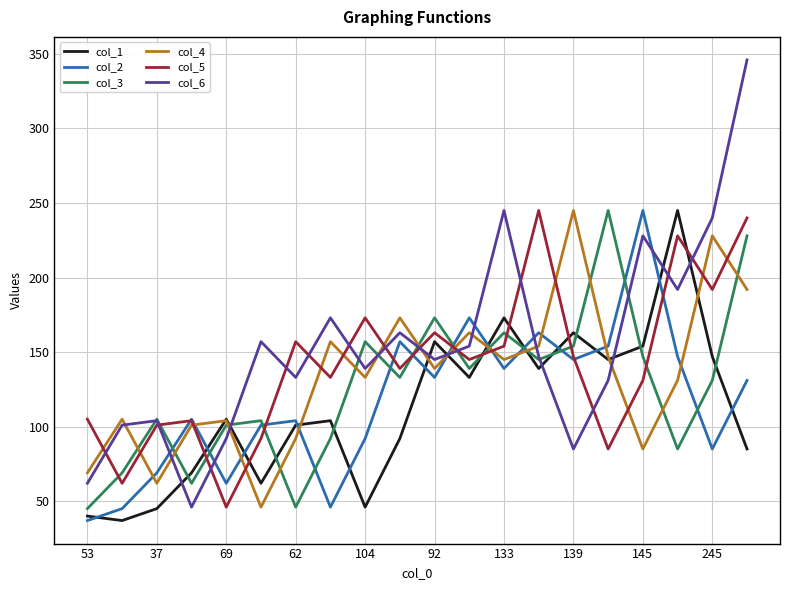

What is the minimum value for col_5?

46